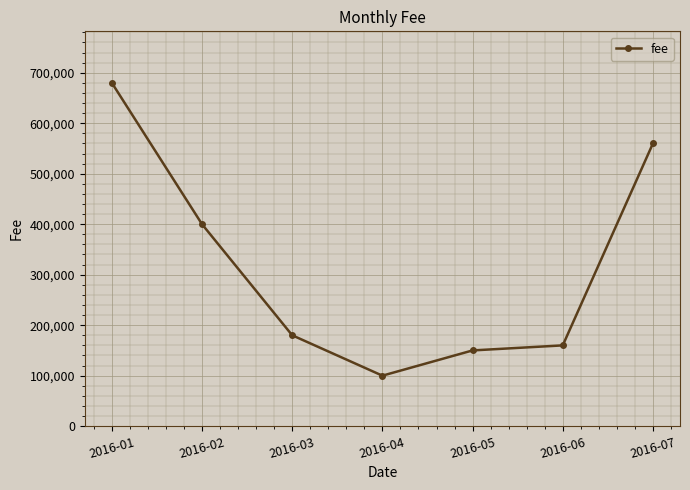

Is it true that the value at 2016-02 is 400000?

True